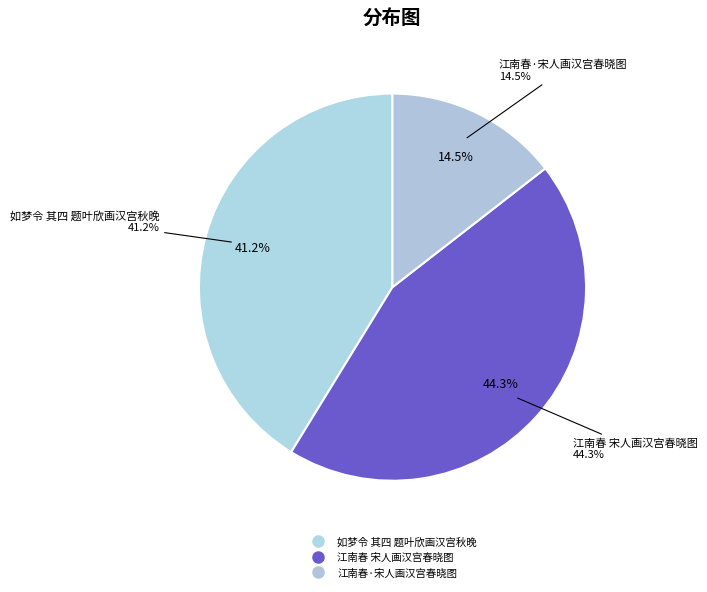

Does 江南春 宋人画汉宫春晓图 represent more than half of the total?

No